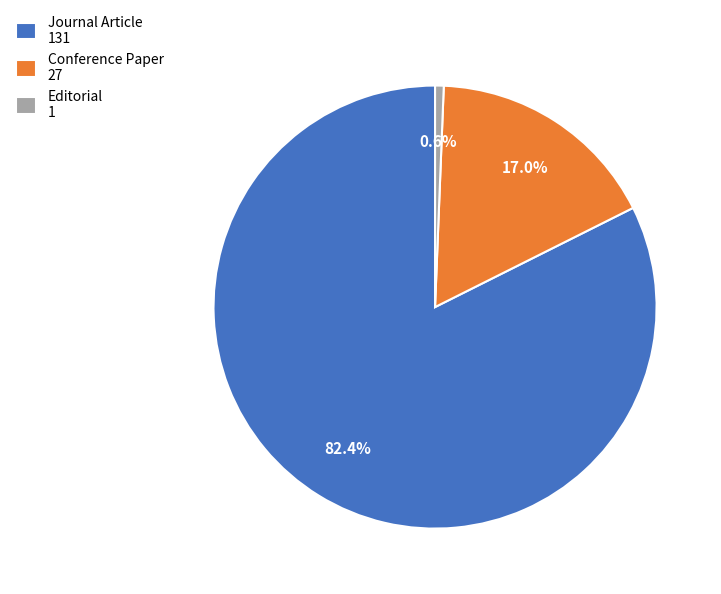

Is it true that Editorial is 11% of the pie?

False